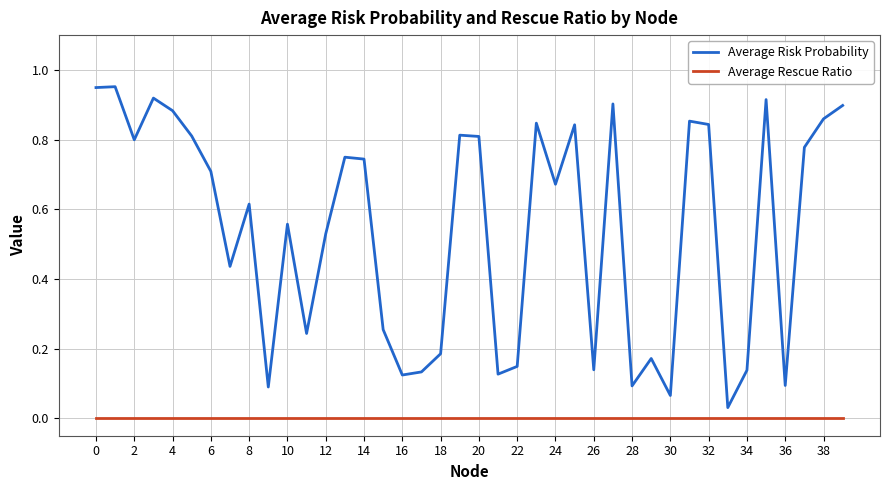

Which series has the largest total across all categories?

Average Risk Probability